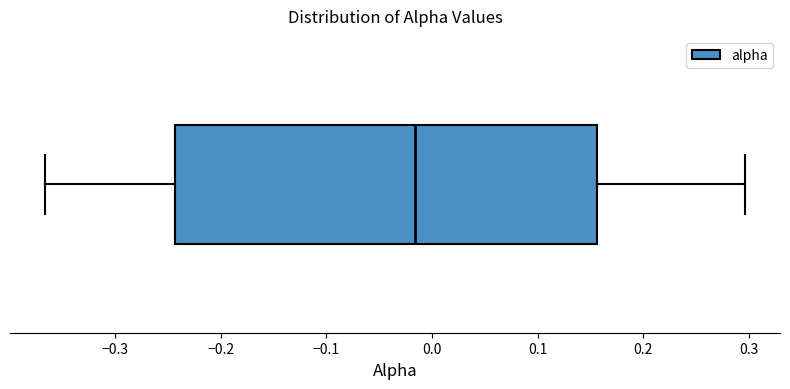

Transcribe this box plot: give where the median line is, the range the box spans, and where the two whiskers end, as read against the x-axis. The values are not printed on the chart, so give them approximately, as read against the axis.

median -0.02, box -0.24 to 0.16, whiskers -0.37 to 0.30